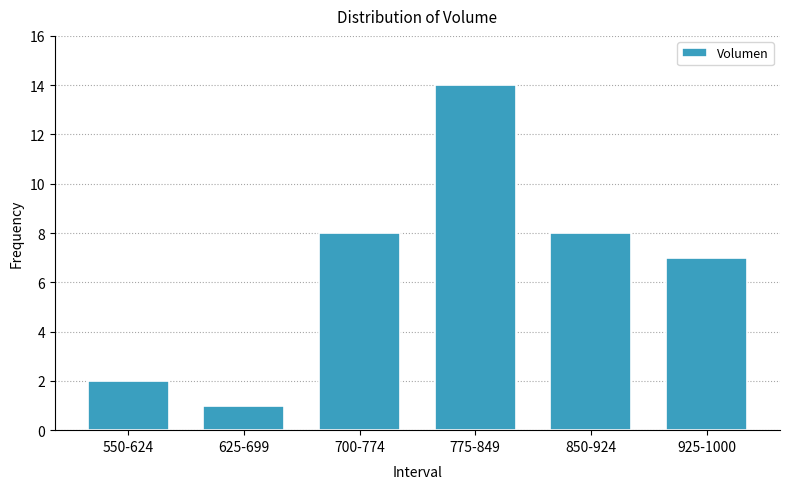

Reading right to left, list all the values displayed in this chart.

7	8	14	8	1	2